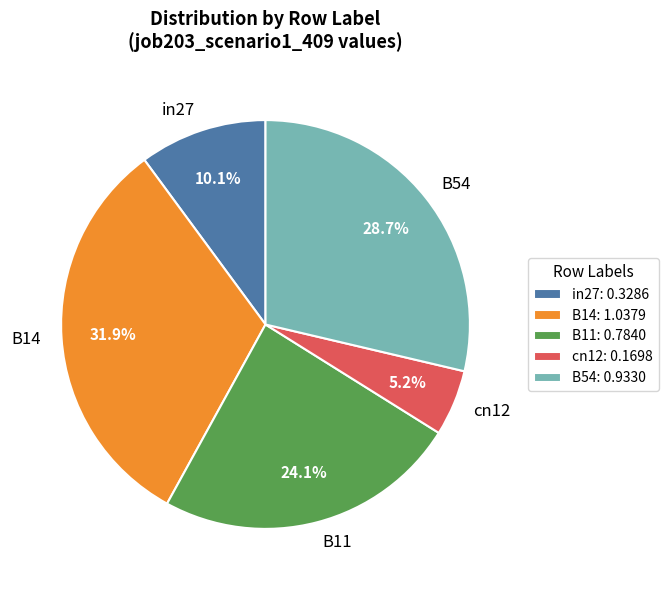

Rank the categories by value from lowest to highest.

cn12, in27, B11, B54, B14